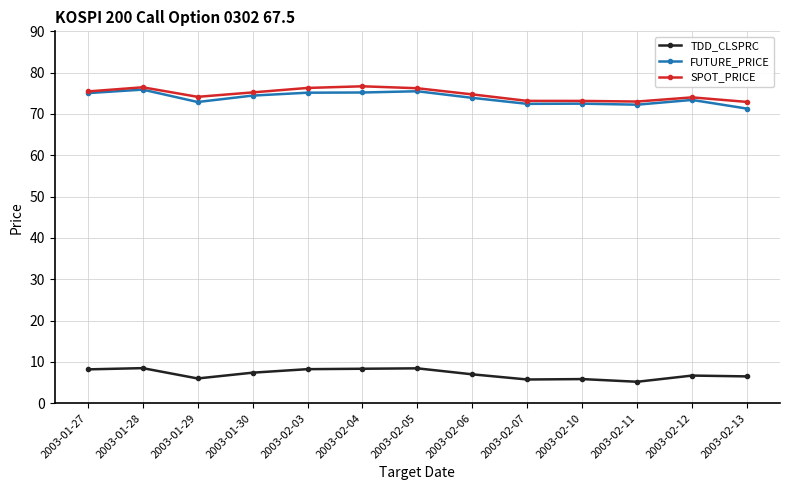

True or false: SPOT_PRICE has a value of 73.2 at 2003-02-10.

True